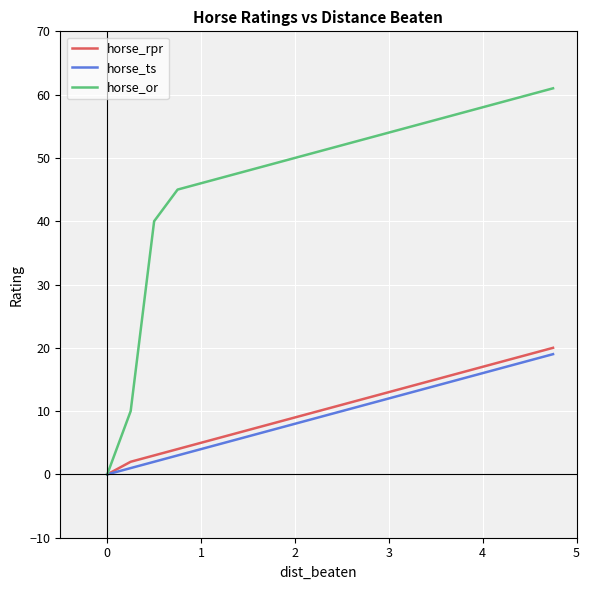

True or false: horse_rpr has more than 0 points higher than both neighbors.

False